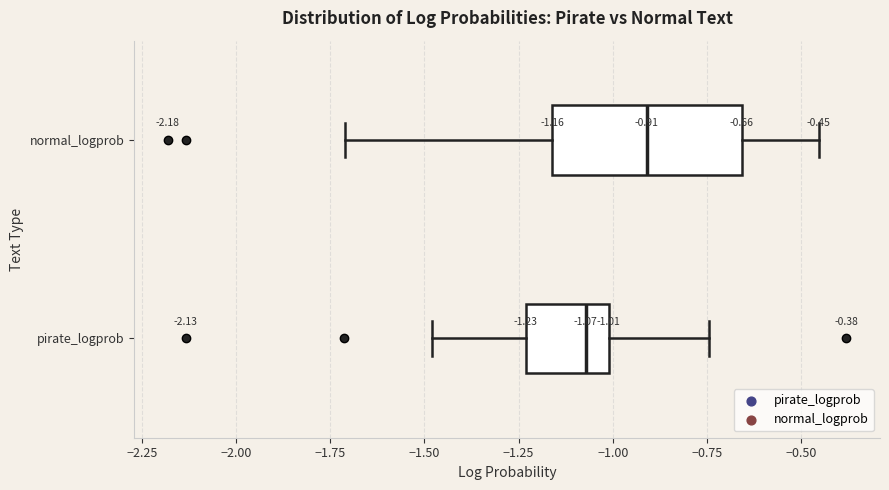

Which box's median line is the furthest to the right?

normal_logprob